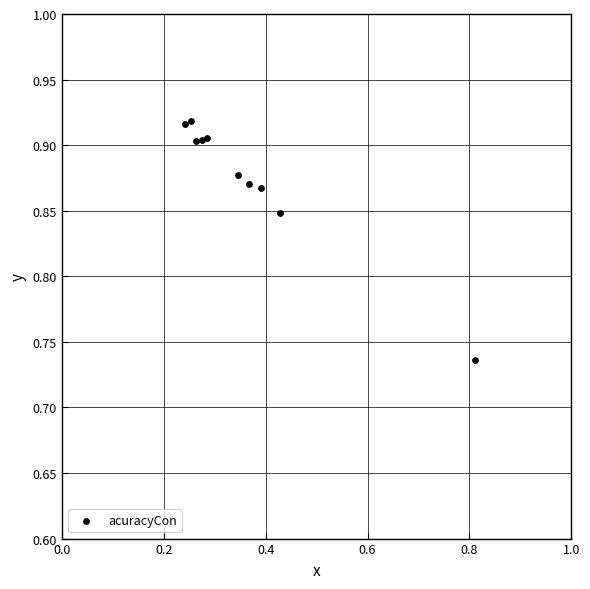

What is the range of X values (max minus min)?

0.6